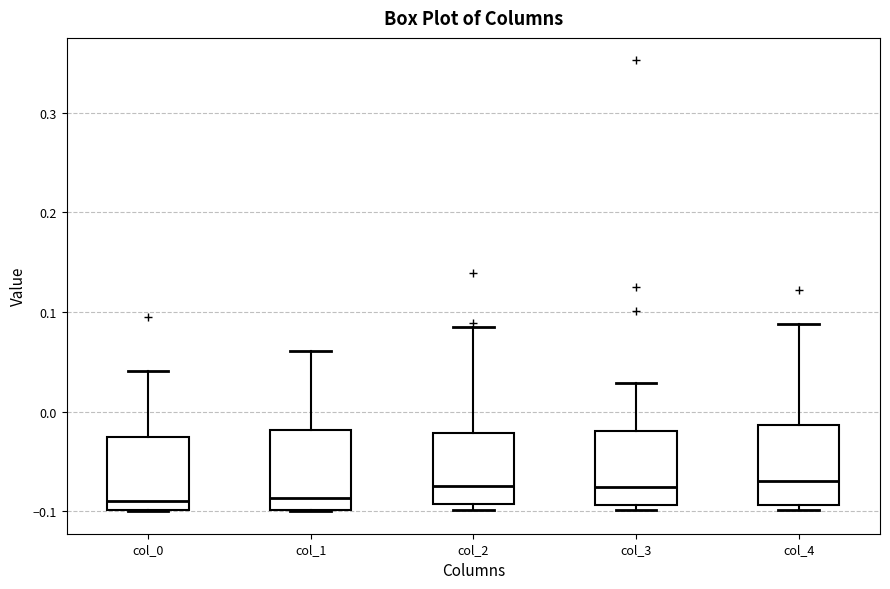

Reading left to right, transcribe this box plot: for each box, give where its median line is, the range the box spans, and where its two whiskers end, as read against the y-axis. The values are not printed on the chart, so give them approximately, as read against the axis.

col_0: median -0.09, box -0.10 to -0.03, whiskers -0.10 to 0.04
col_1: median -0.09, box -0.10 to -0.02, whiskers -0.10 to 0.06
col_2: median -0.07, box -0.09 to -0.02, whiskers -0.10 to 0.08
col_3: median -0.08, box -0.09 to -0.02, whiskers -0.10 to 0.03
col_4: median -0.07, box -0.09 to -0.01, whiskers -0.10 to 0.09